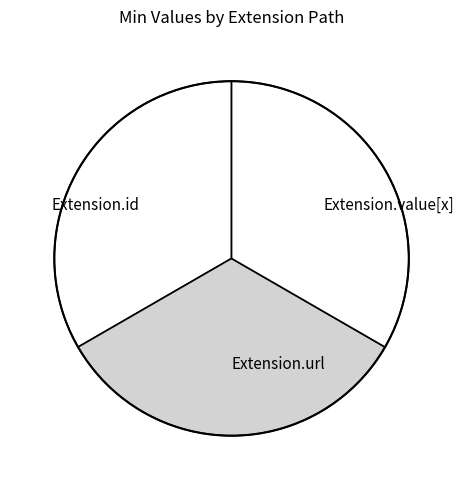

Is Extension.id the majority of the pie?

No